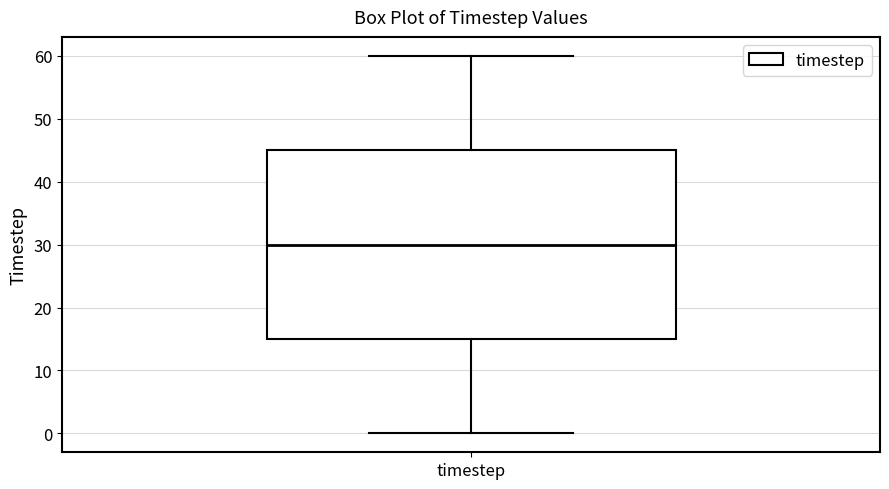

Transcribe this box plot: give where the median line is, the range the box spans, and where the two whiskers end, as read against the y-axis. The values are not printed on the chart, so give them approximately, as read against the axis.

median 30, box 15 to 45, whiskers 0 to 60